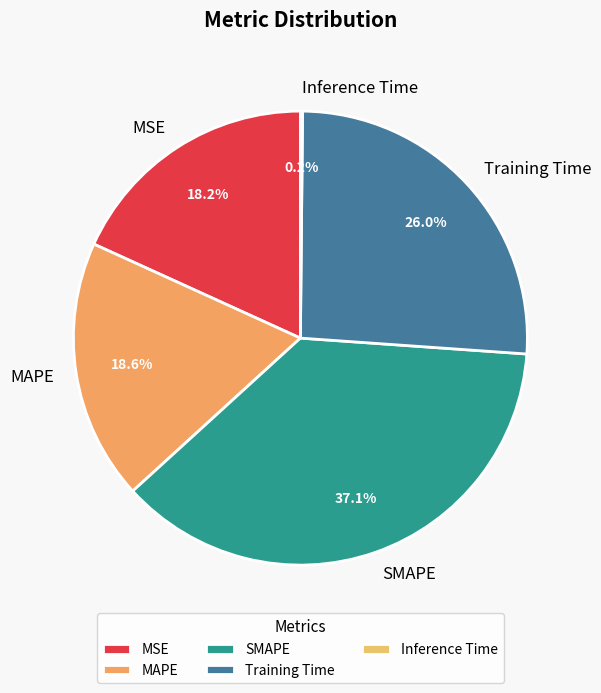

To the nearest percent, what is the average slice percentage?

20%